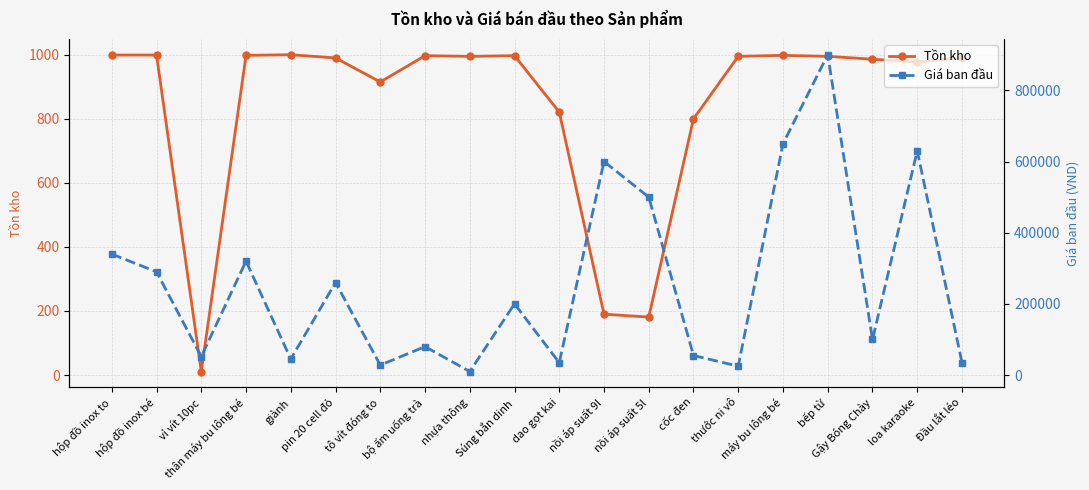

What is the value of the Giá ban đầu point at the 16th from the left?

650000